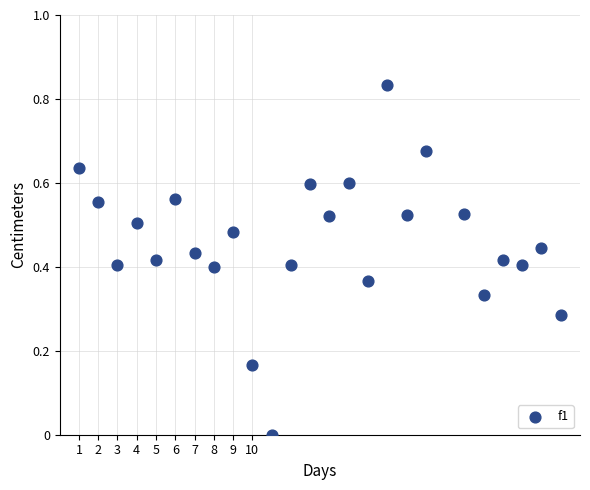

What is the range of X values (max minus min)?

25.0